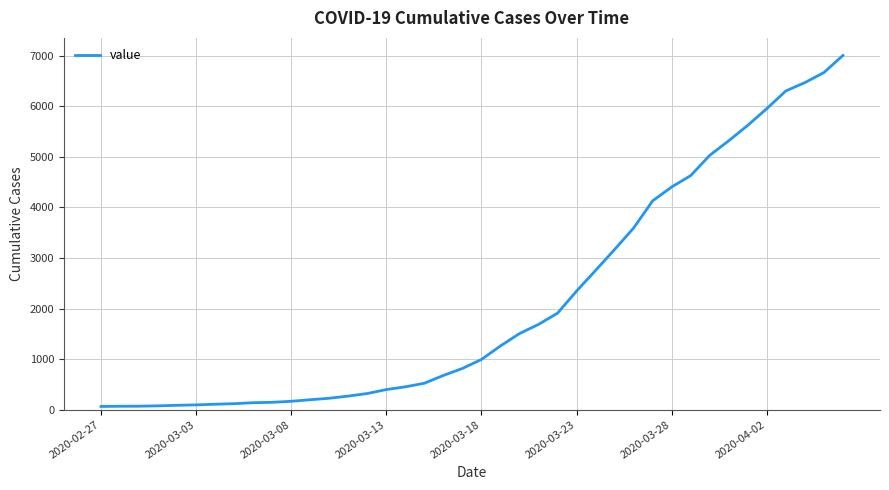

What is the maximum value shown in the chart?

7003